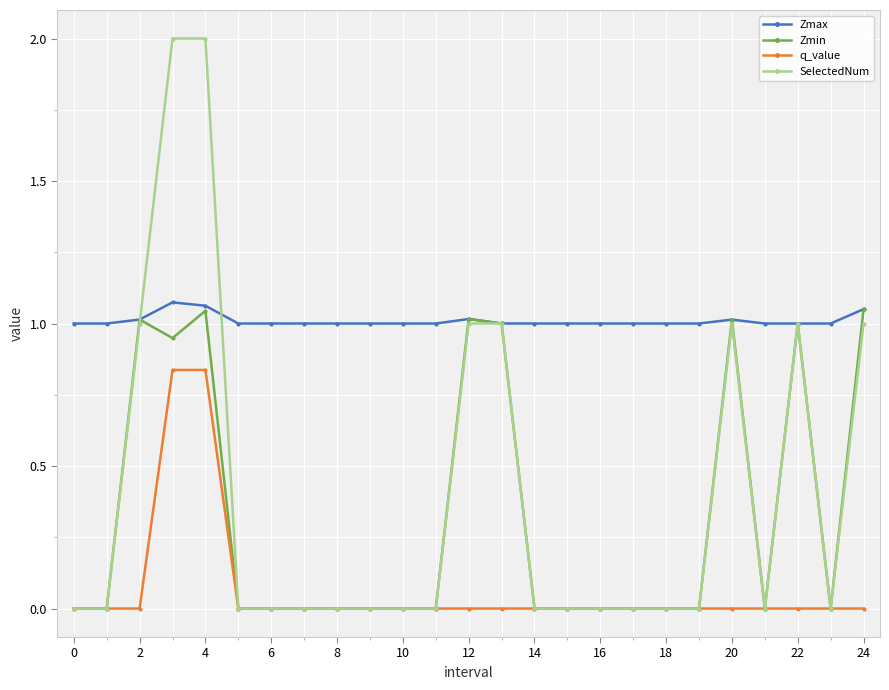

Count the number of data series in this chart.

4